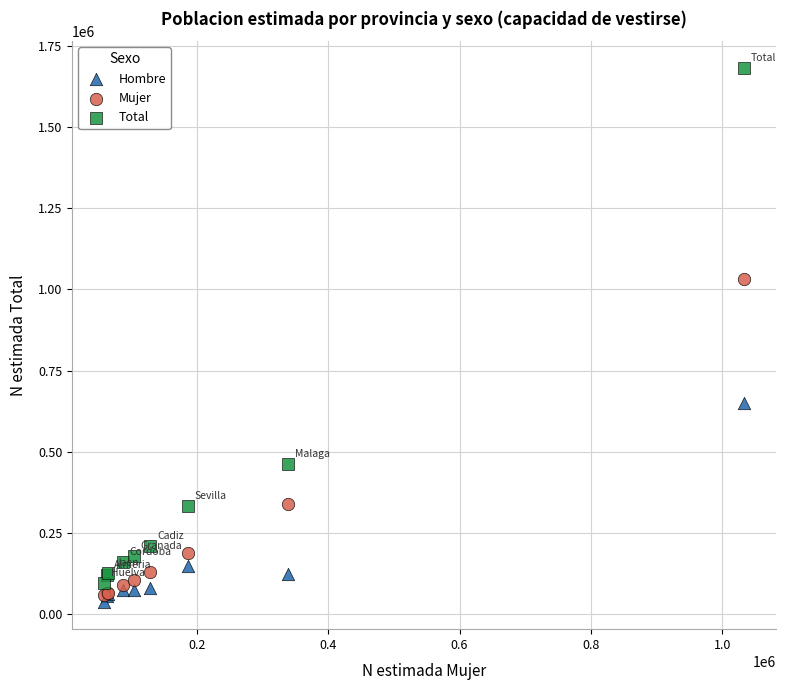

Which series contains the lowest Y value?

Hombre